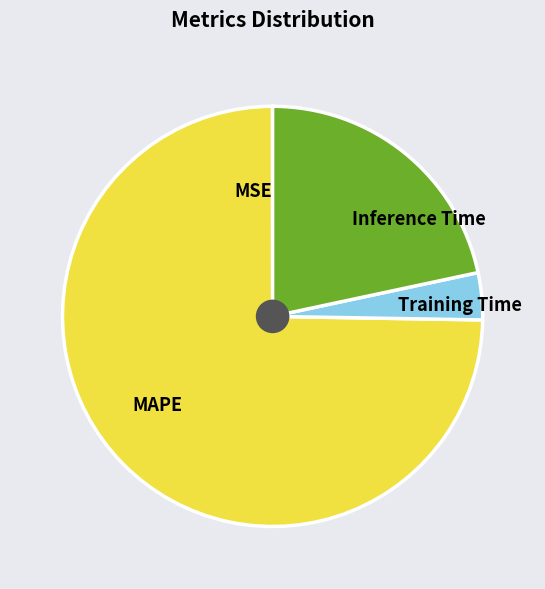

What is the ratio of the value at Inference Time to the value at MAPE?

0.3